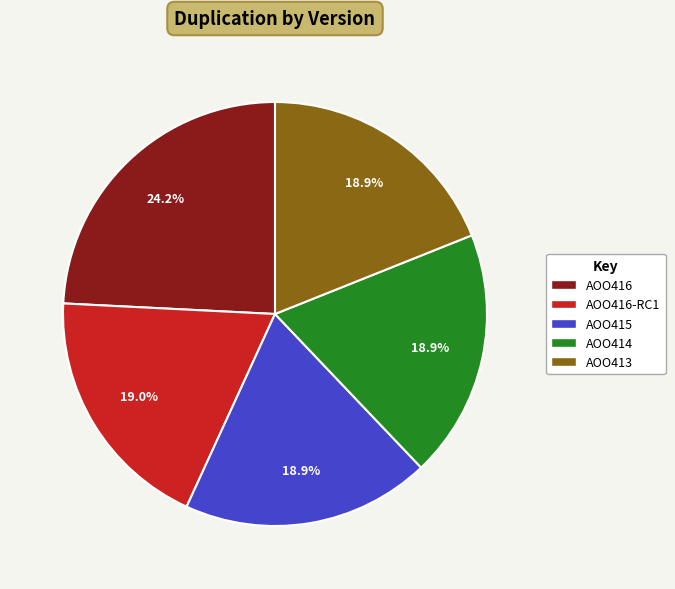

Is there any slice that represents more than half of the pie?

No